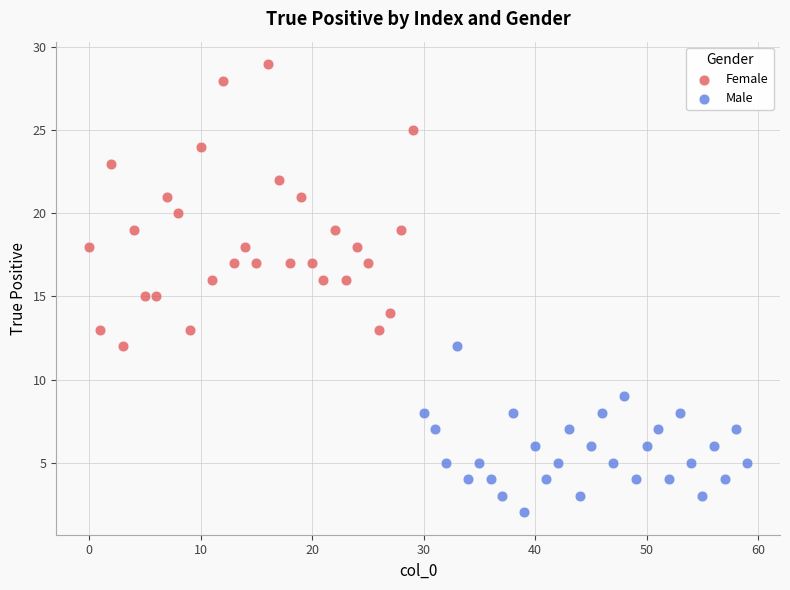

Which series contains the lowest Y value?

Male